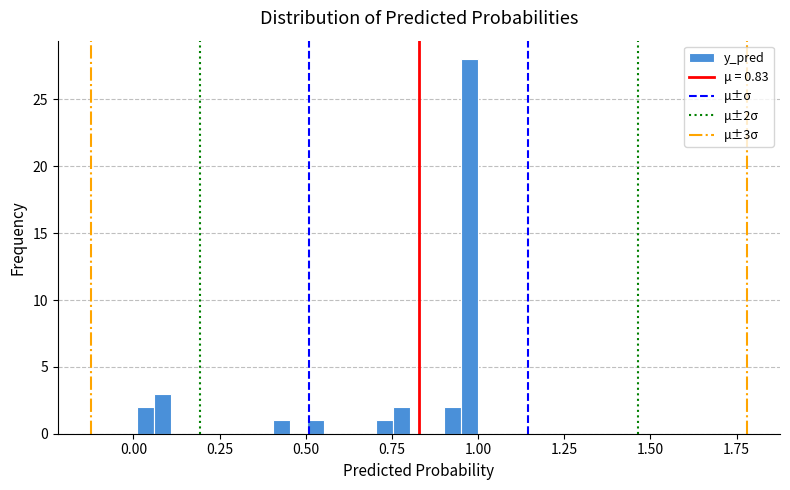

Read against the x-axis, roughly where is the centre of the tallest bar?

1.00